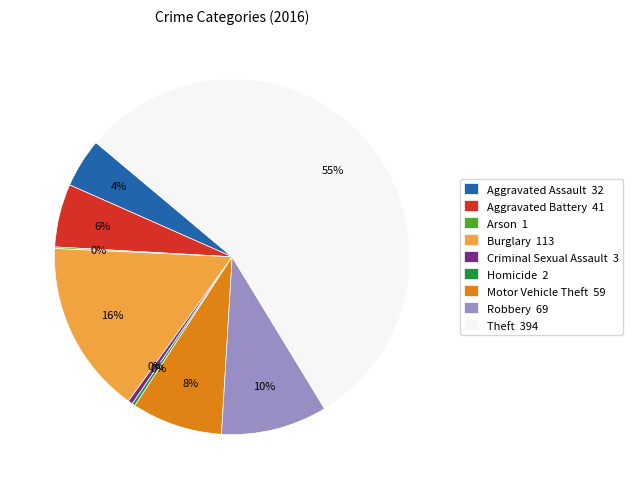

To the nearest percent, what is the average slice percentage?

11%